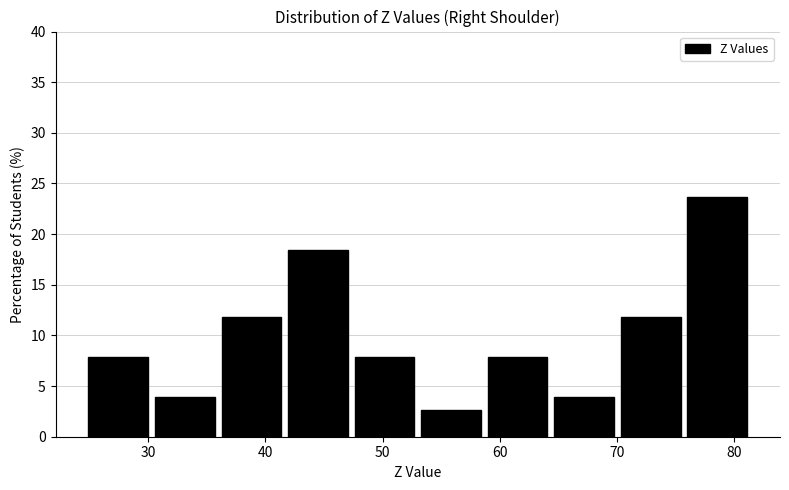

What is the height of the bar covering 64 to 70 on the x-axis? Neither the bar edges nor the heights are printed on the chart, so give them approximately, as read against the axes.

4.0